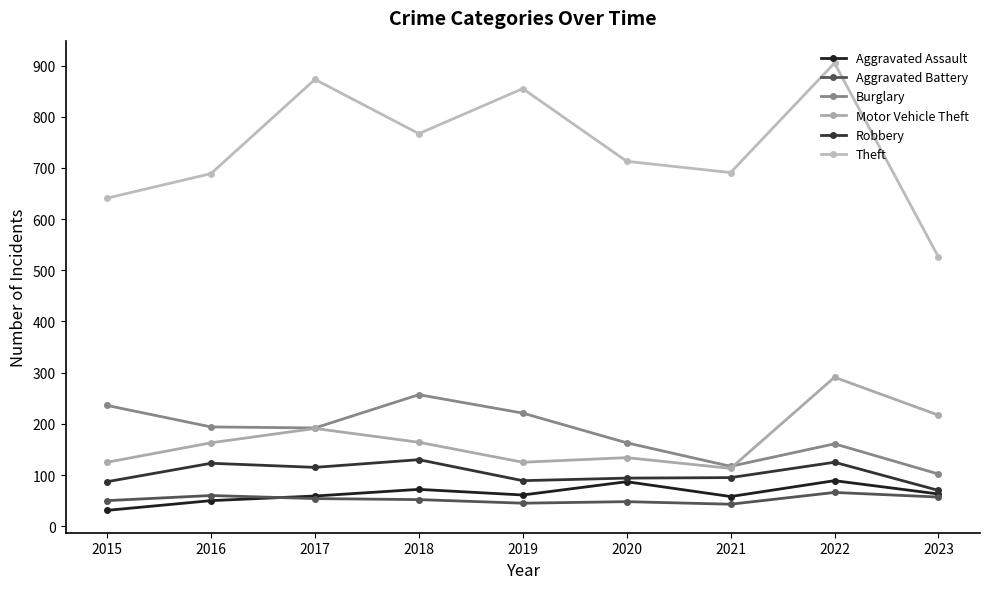

True or false: Aggravated Assault and Burglary intersect in this chart.

False